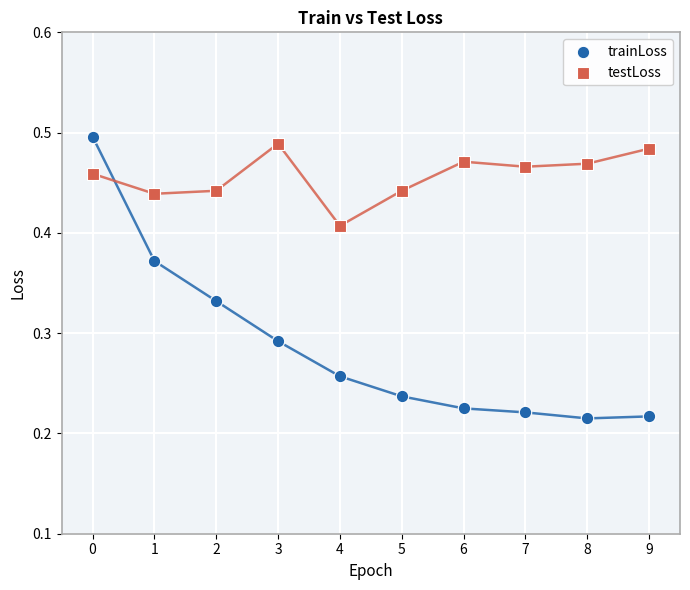

Which series has the largest Y range (max minus min)?

trainLoss